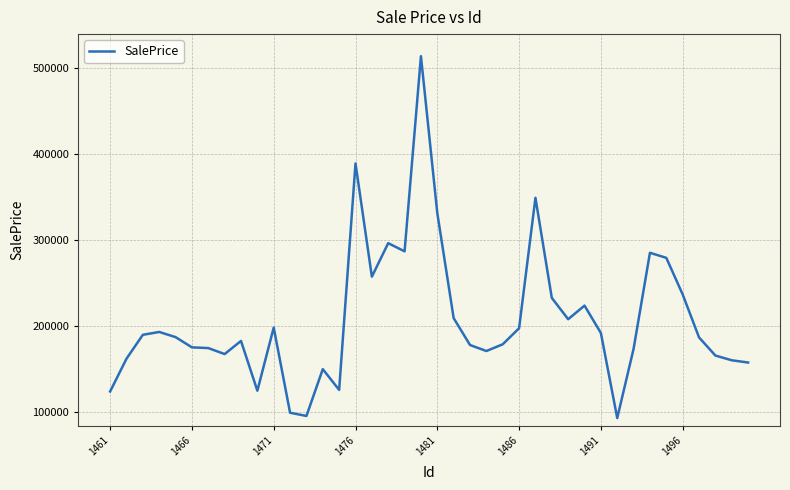

Does the chart have visible grid lines?

Yes